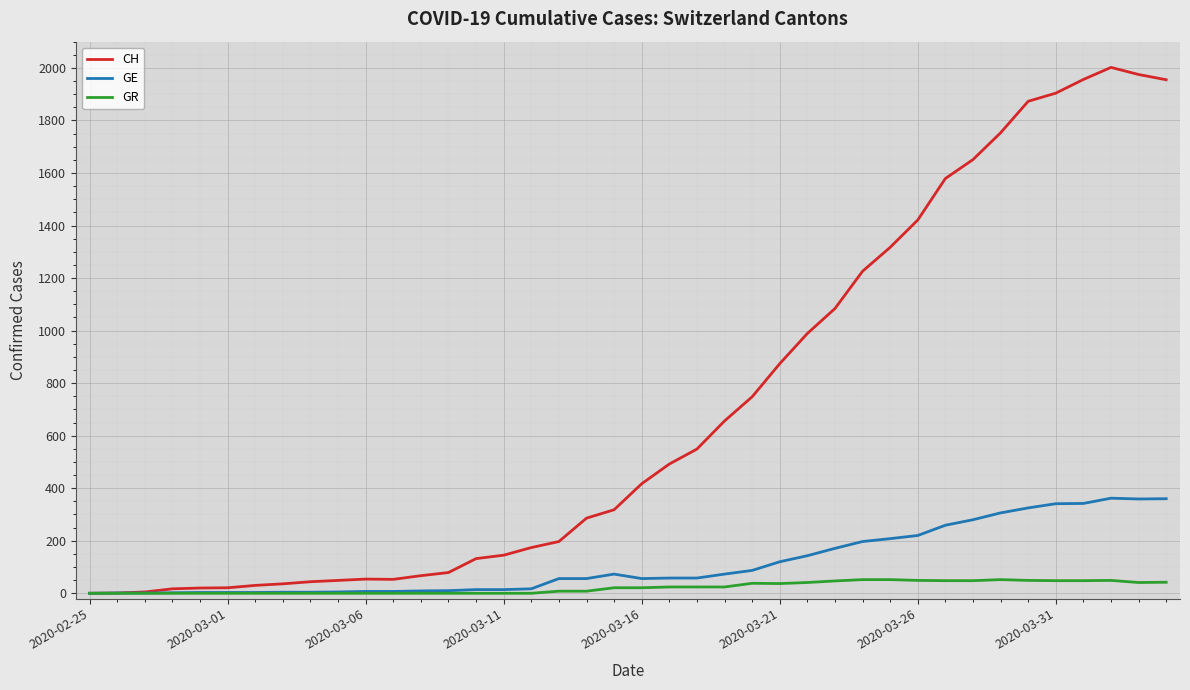

Rank the series by their maximum value, from highest to lowest.

CH, GE, GR